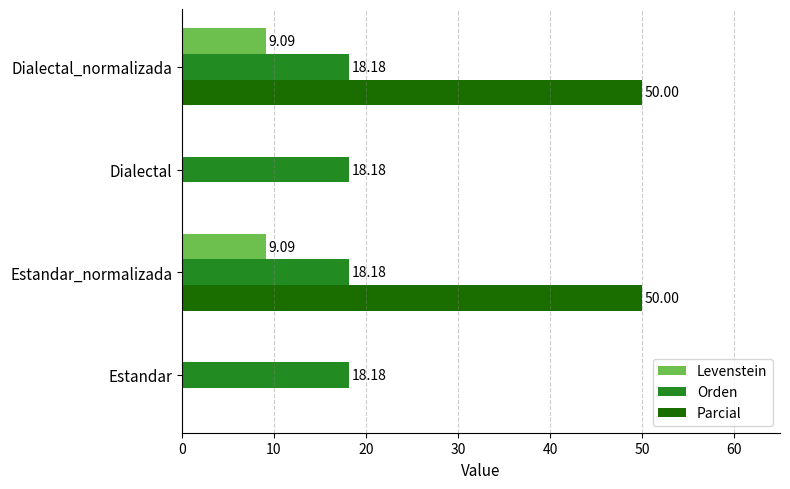

Between Estandar and Dialectal_normalizada, which series saw the biggest shift?

Parcial